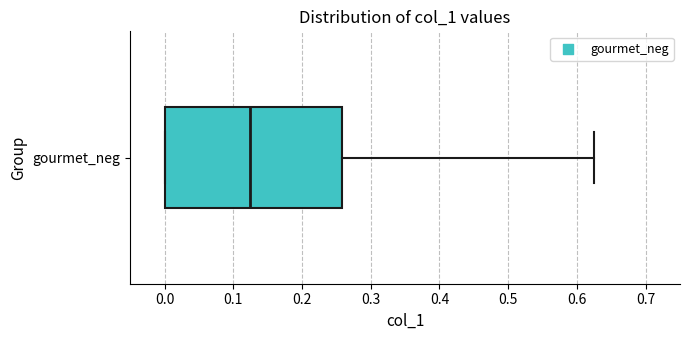

Where is the left edge of the box for gourmet_neg on the x-axis? The values are not printed on the chart, so give them approximately, as read against the axis.

0.00